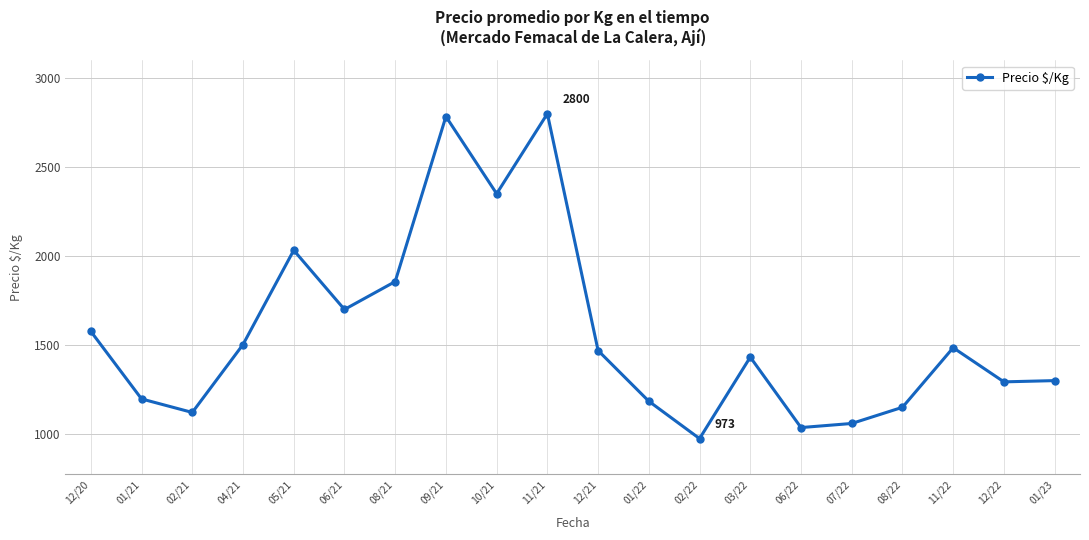

What is the smallest value displayed?

973